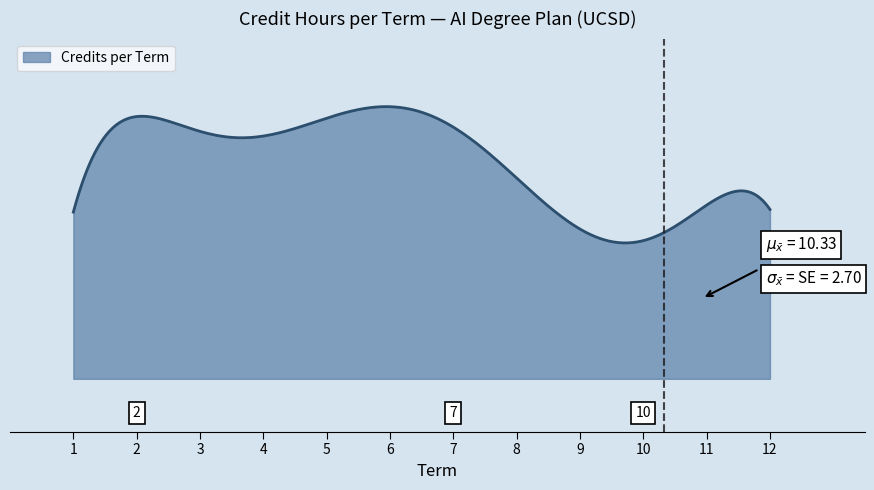

True or false: there are more than 1 points higher than both neighbors.

True